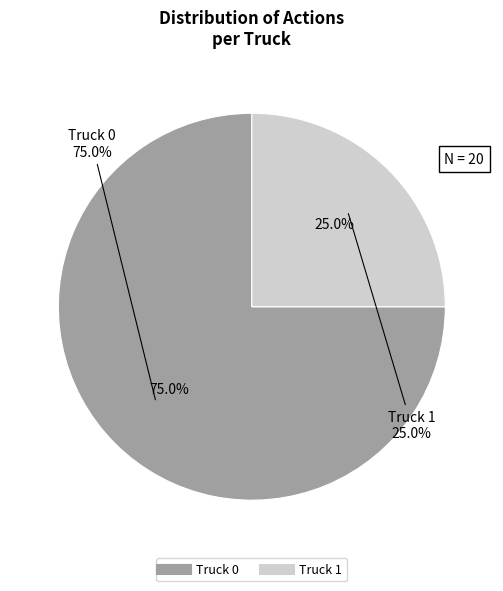

What percentage is the Truck 1 slice, to the nearest percent?

25%